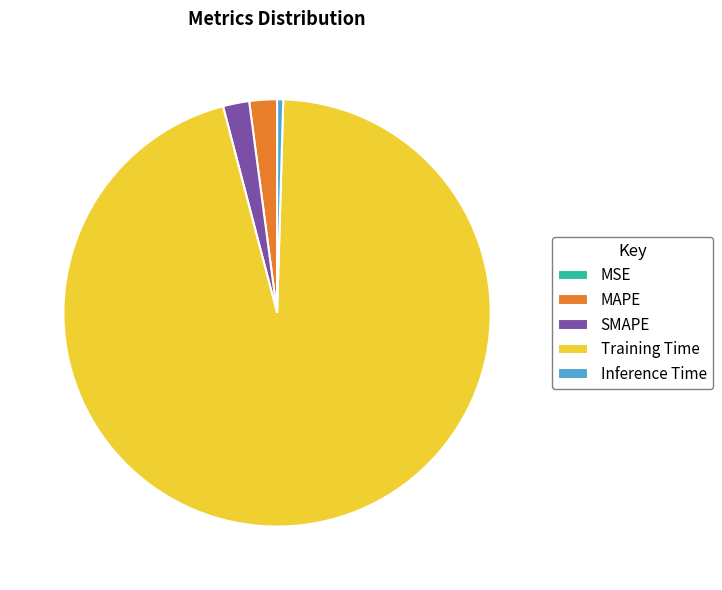

What is the majority slice?

Training Time